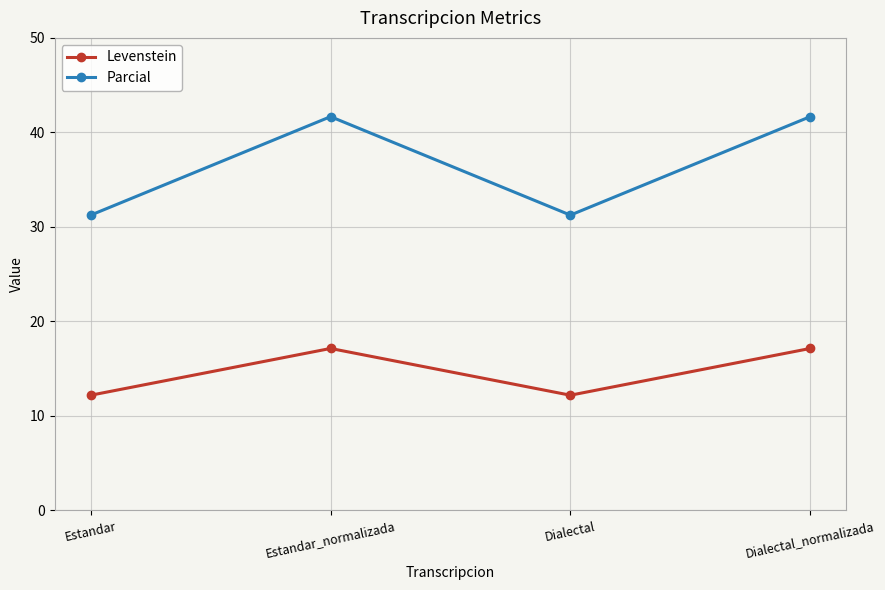

Rank the series by their maximum value, from highest to lowest.

Parcial, Levenstein